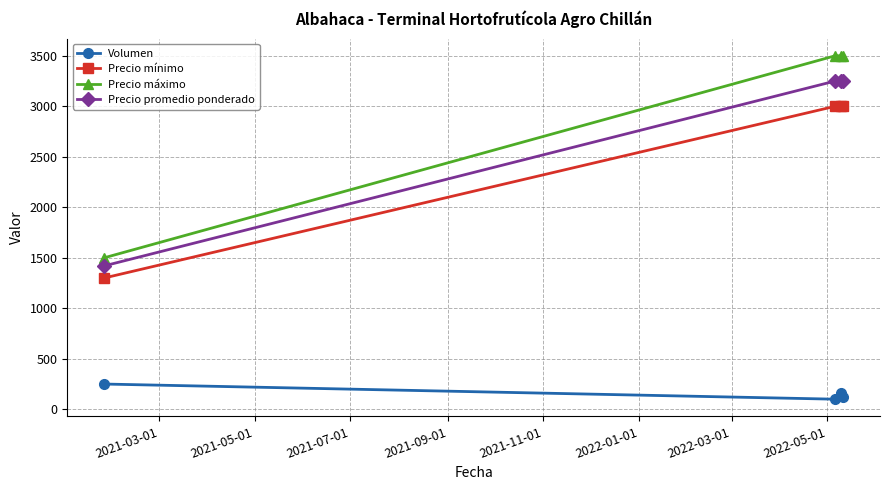

List the series in order of their peak value, highest first.

Precio máximo, Precio promedio ponderado, Precio mínimo, Volumen